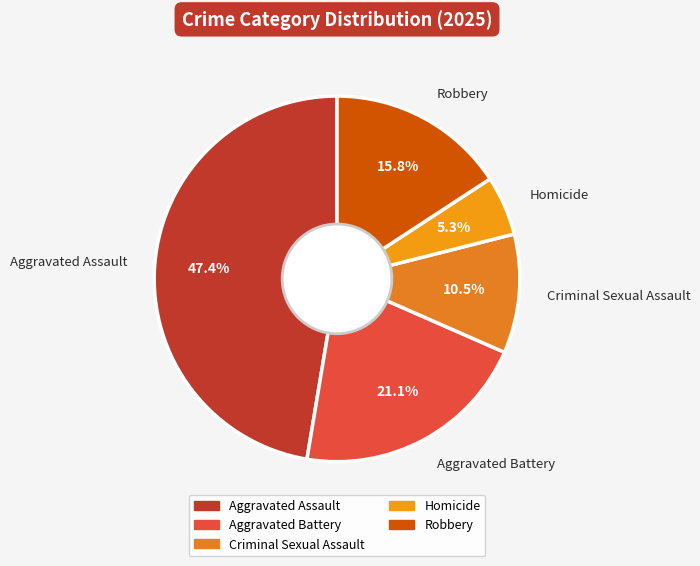

Which slice is the largest?

Aggravated Assault